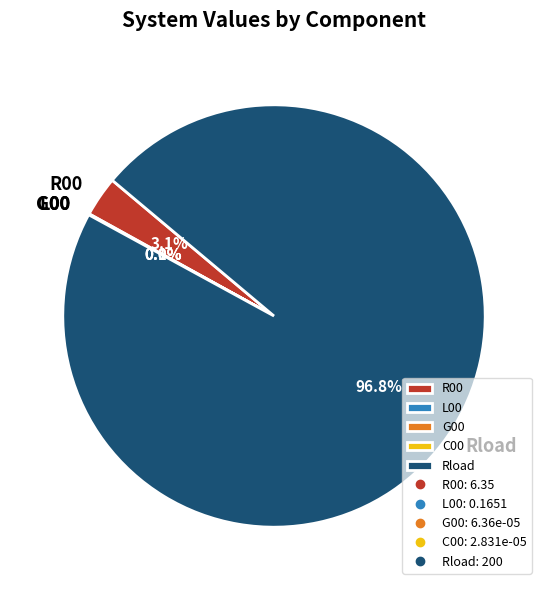

Combined, what portion of the pie is Rload and R00?

99.9%